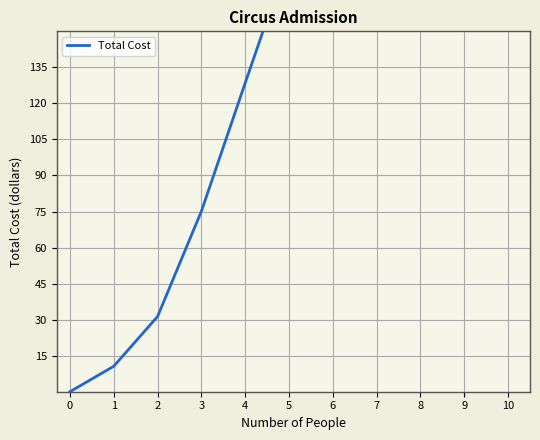

List the labels in order of value, largest first.

10, 9, 8, 7, 6, 5, 4, 3, 2, 1, 0